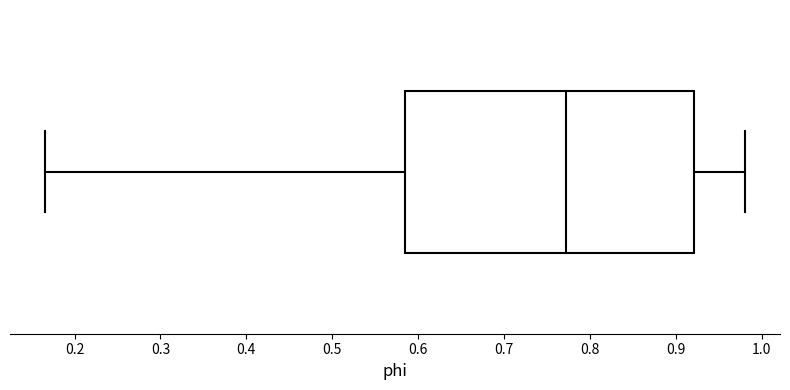

Transcribe this box plot: give where the median line is, the range the box spans, and where the two whiskers end, as read against the x-axis. The values are not printed on the chart, so give them approximately, as read against the axis.

median 0.77, box 0.58 to 0.92, whiskers 0.17 to 0.98